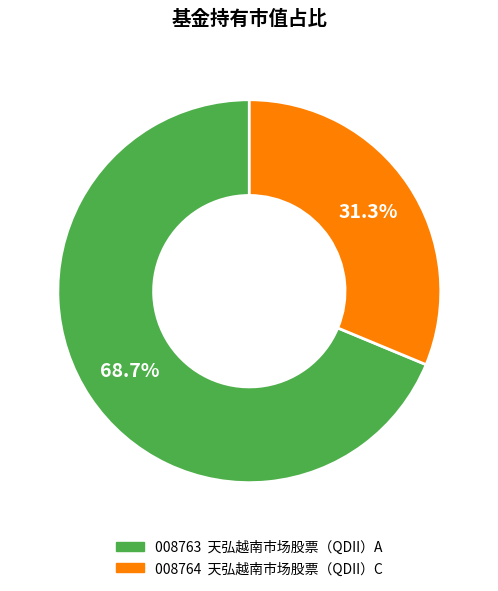

Does any single category account for the majority?

Yes